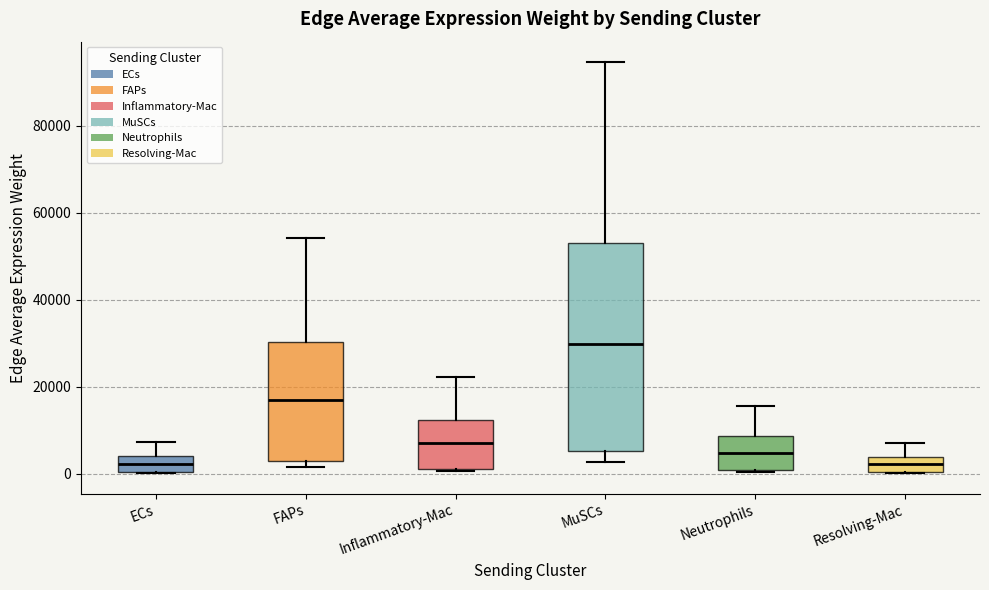

Where does the median line of the box for Neutrophils sit on the y-axis? The values are not printed on the chart, so give them approximately, as read against the axis.

4000